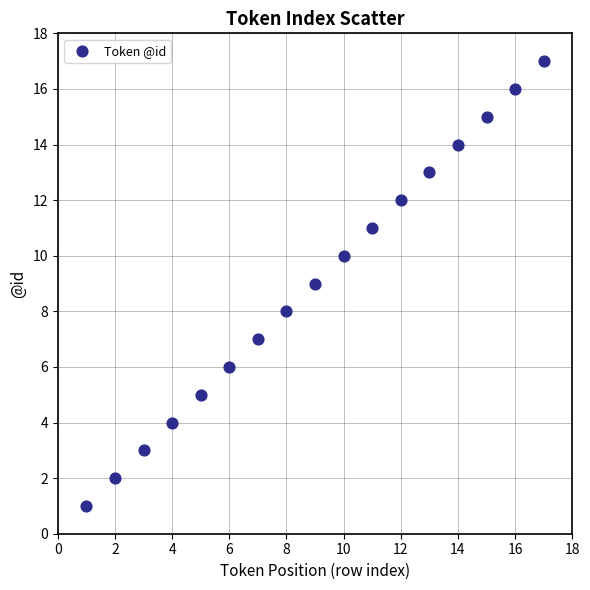

What is the range of Y values (max minus min)?

16